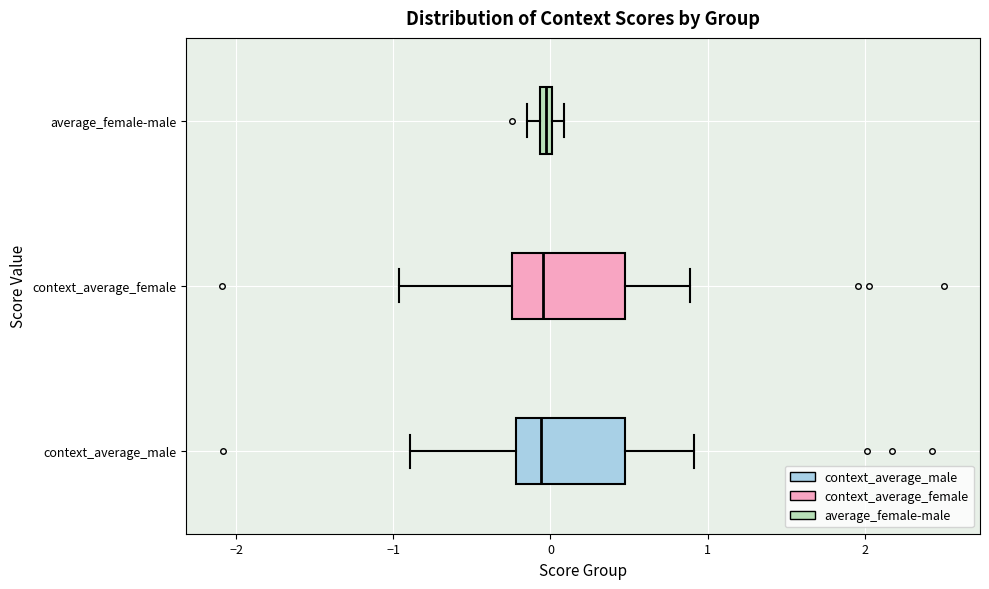

Where does the median line of the box for context_average_male sit on the x-axis? The values are not printed on the chart, so give them approximately, as read against the axis.

-0.1